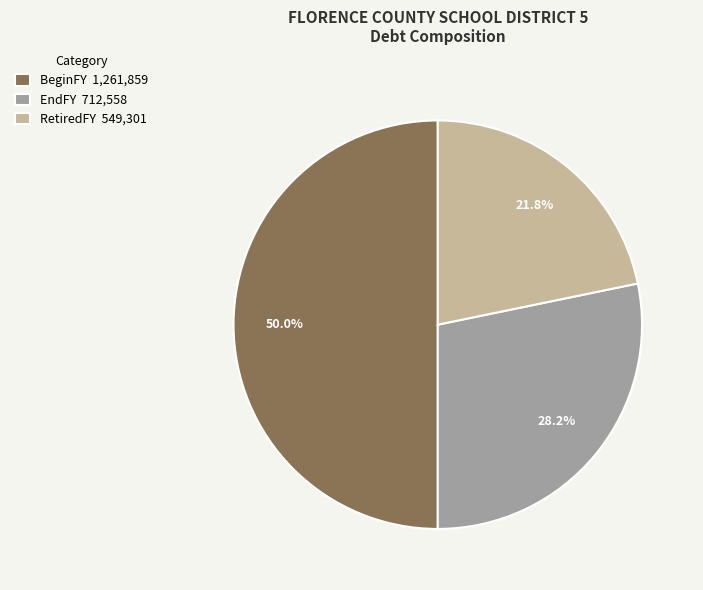

What percentage is the BeginFY slice, to the nearest percent?

50%